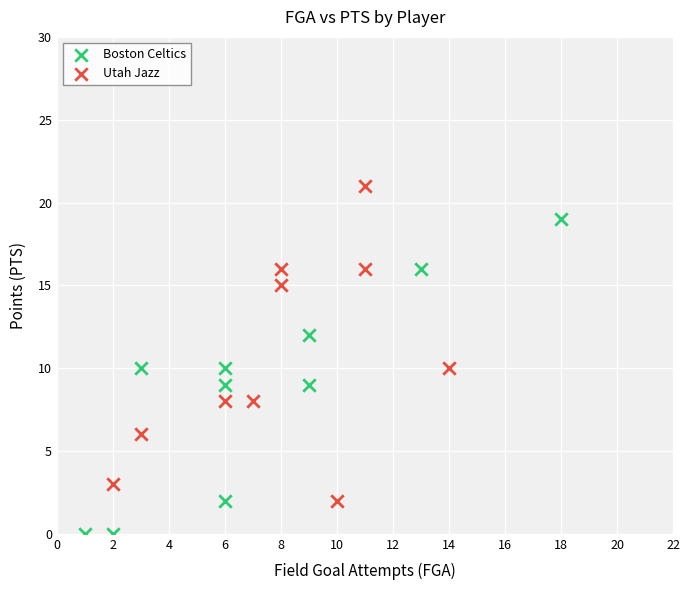

Which series reaches the minimum Y coordinate?

Boston Celtics